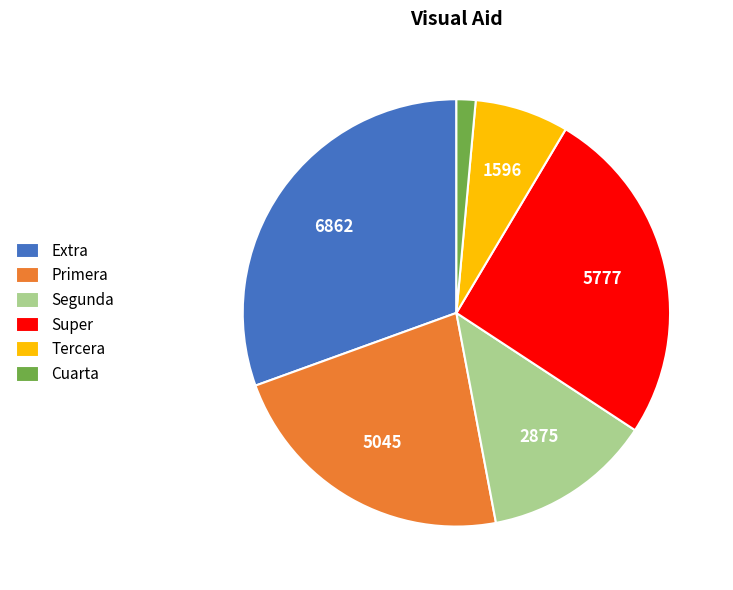

The Primera slice represents 22% of the pie. True or false?

True